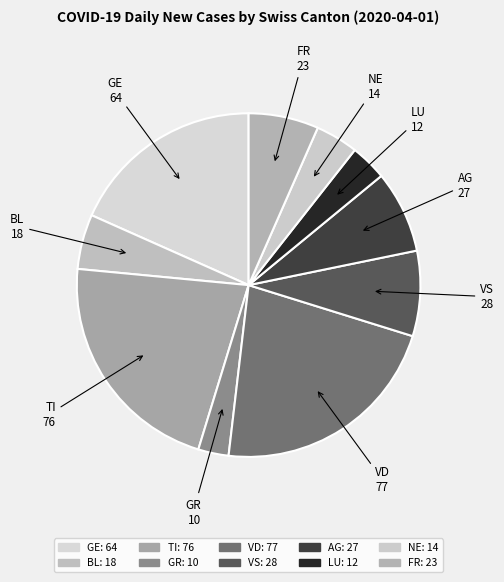

How many segments does this pie chart have?

10